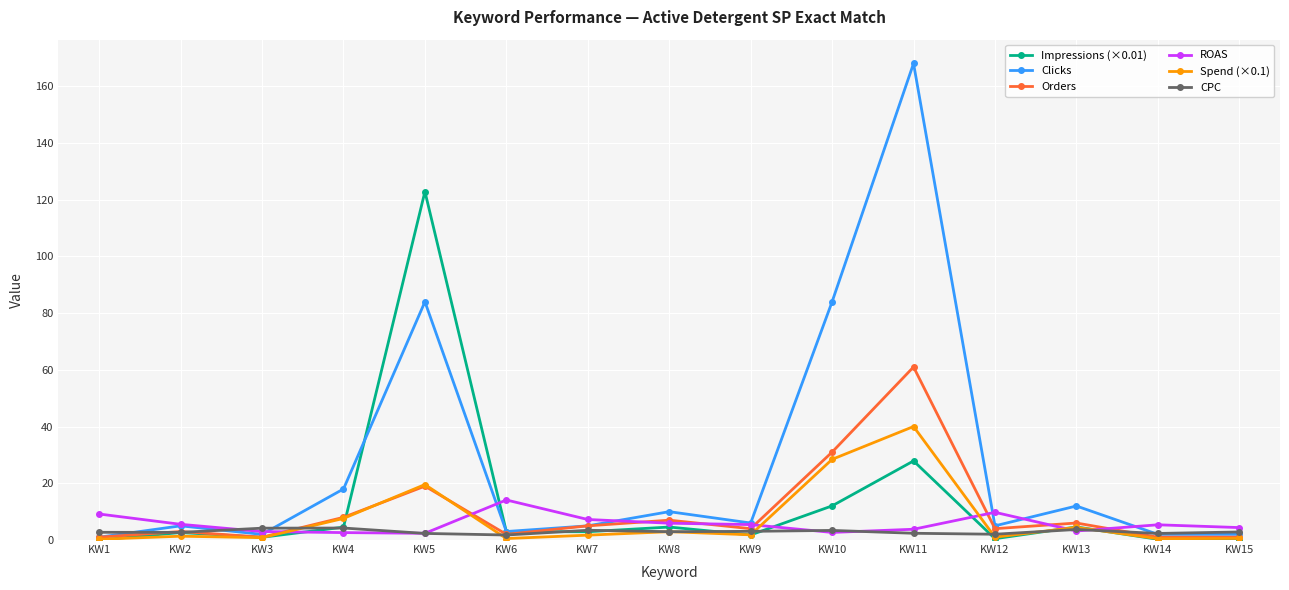

Between KW4 and KW9, which series saw the biggest shift?

Clicks